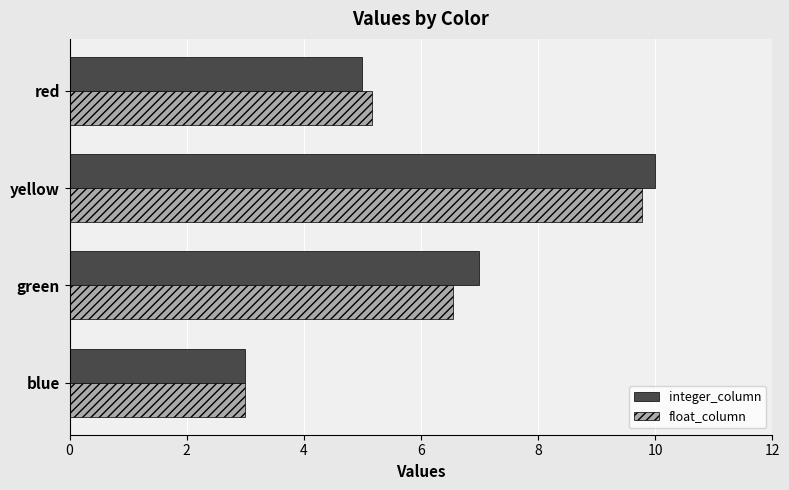

Rank the categories by float_column value from highest to lowest.

yellow, green, red, blue